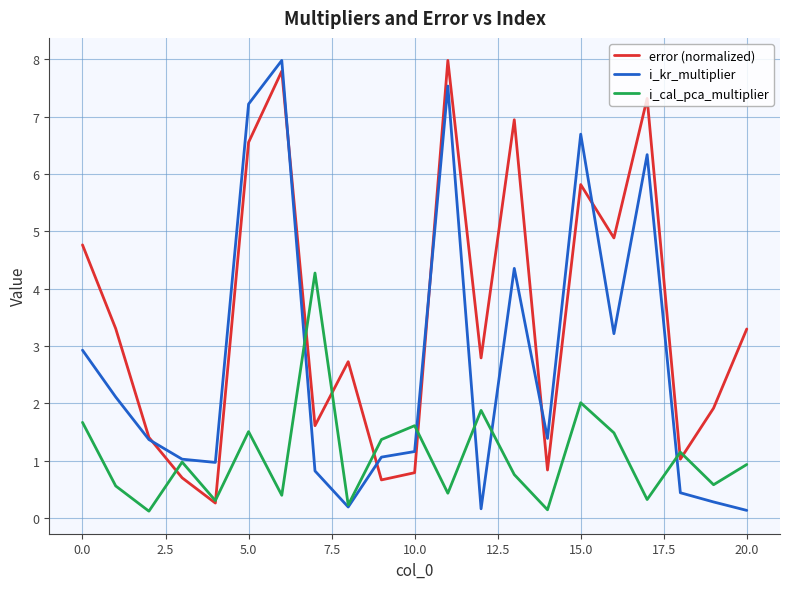

What is the lowest value of the error (normalized) series?

0.3